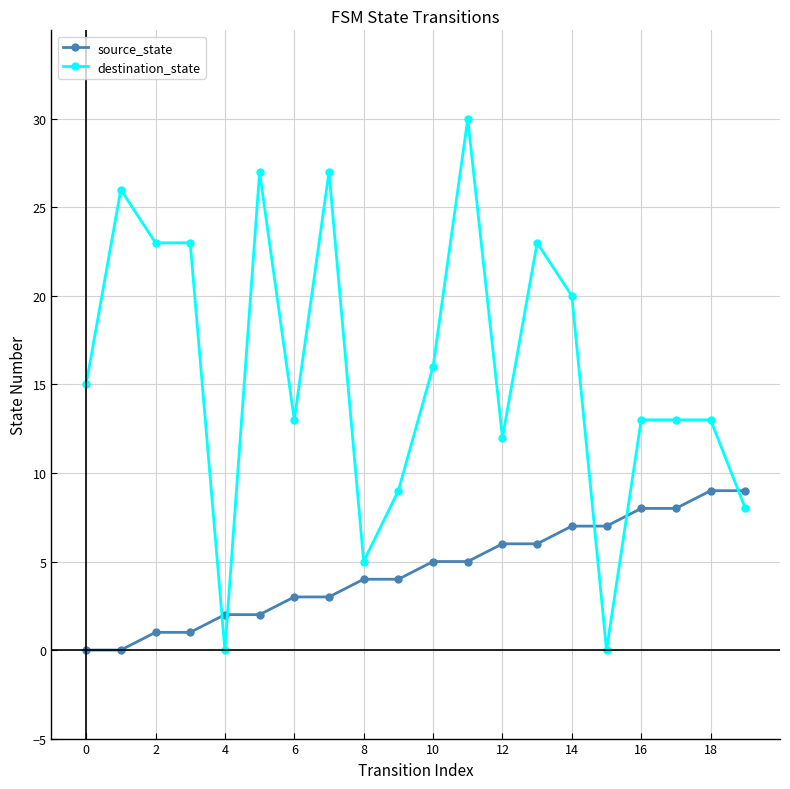

How many data points in destination_state are less than 15?

10